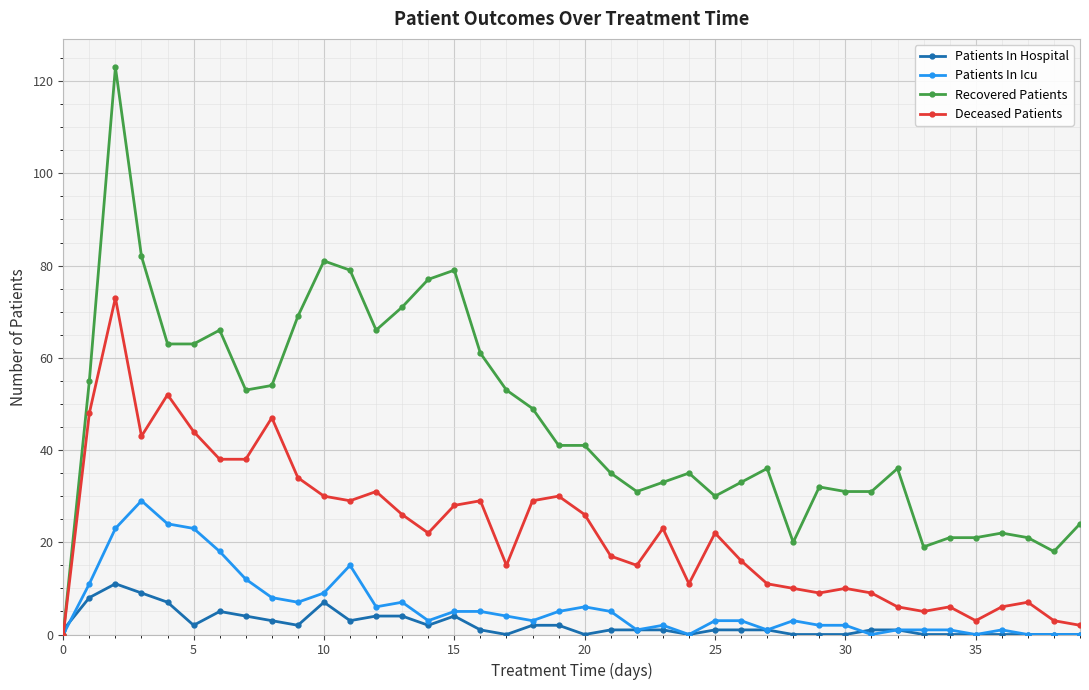

Which series has the largest total across all categories?

Recovered Patients